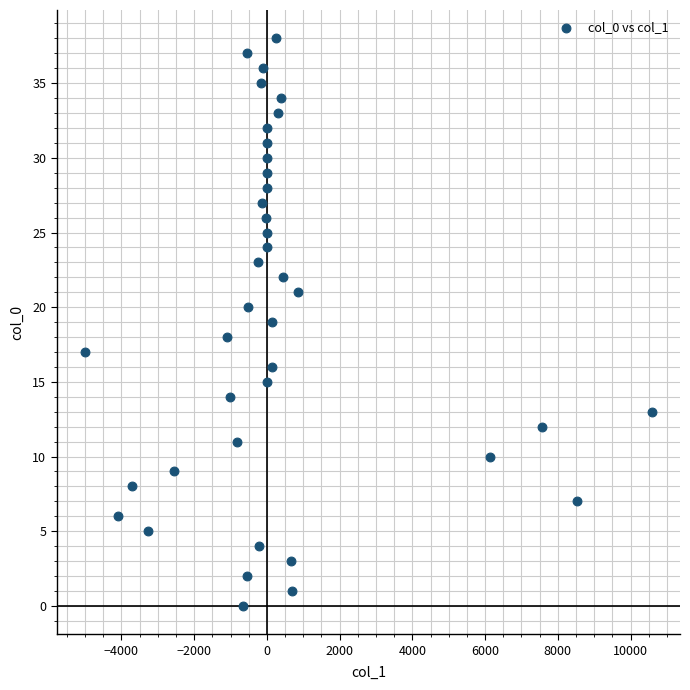

What is the range of Y values (max minus min)?

38